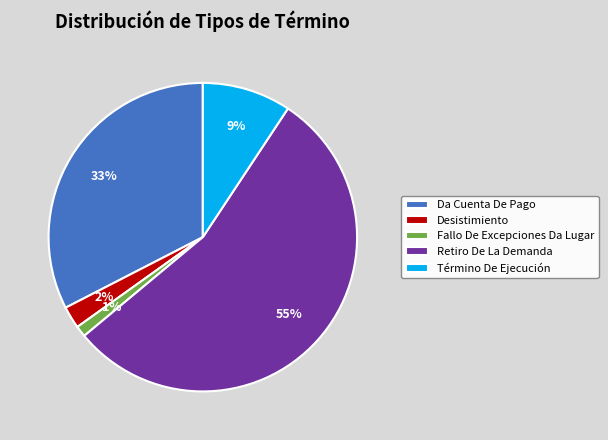

Do Término De Ejecución and Fallo De Excepciones Da Lugar together represent more than half of the pie?

No